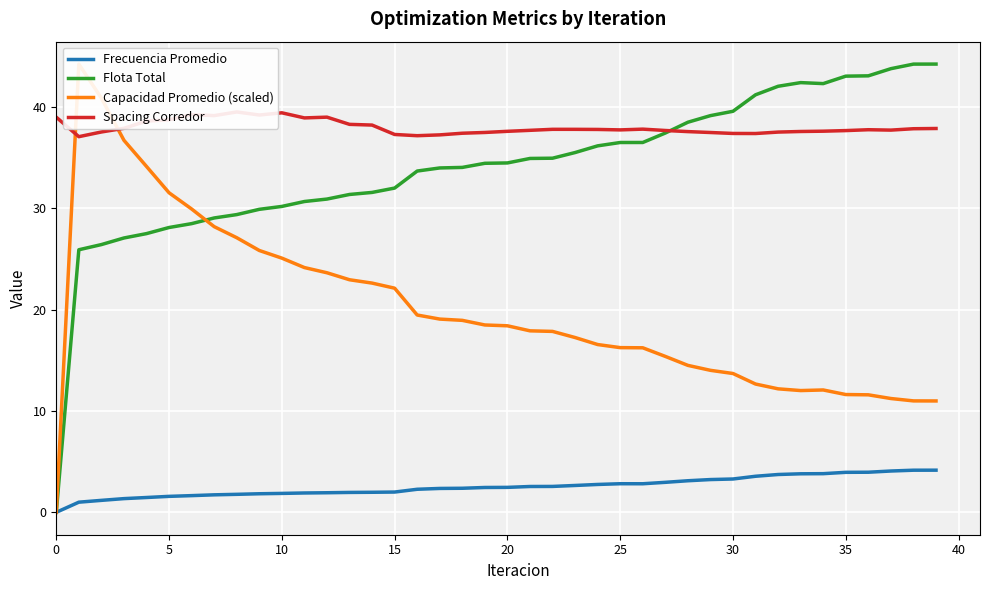

True or false: Frecuencia Promedio and Capacidad Promedio (scaled) intersect in this chart.

False